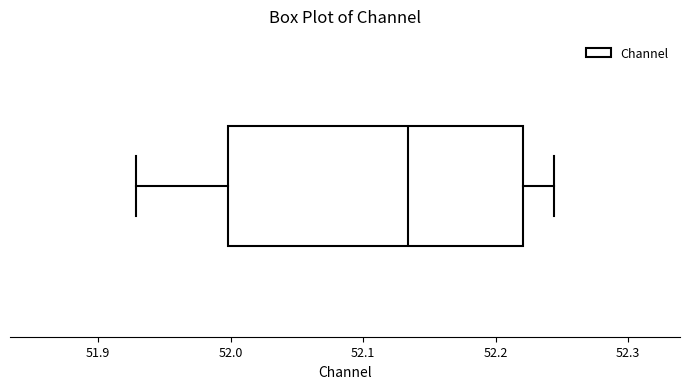

Where is the right edge of the box on the x-axis? The values are not printed on the chart, so give them approximately, as read against the axis.

52.22